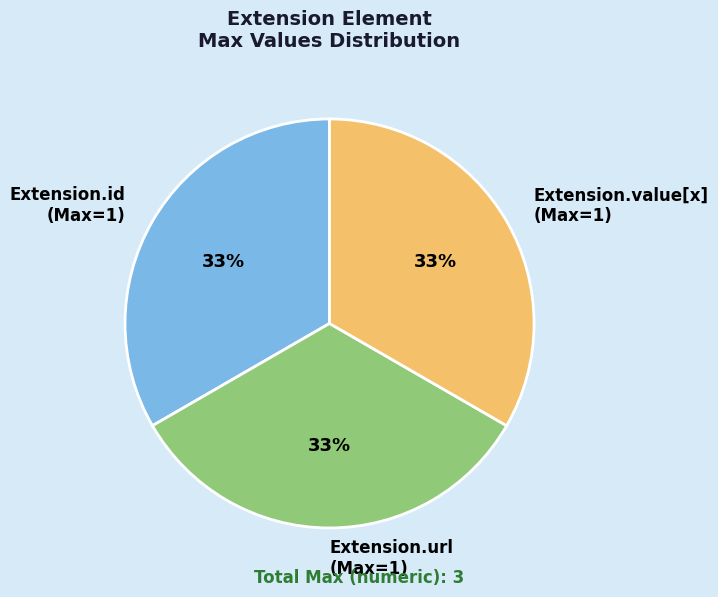

How many slices are in this pie chart?

3